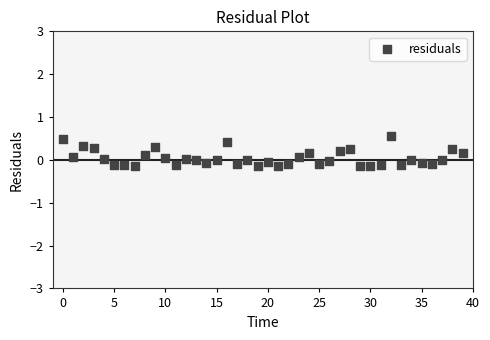

What is the range of Y values (max minus min)?

0.7